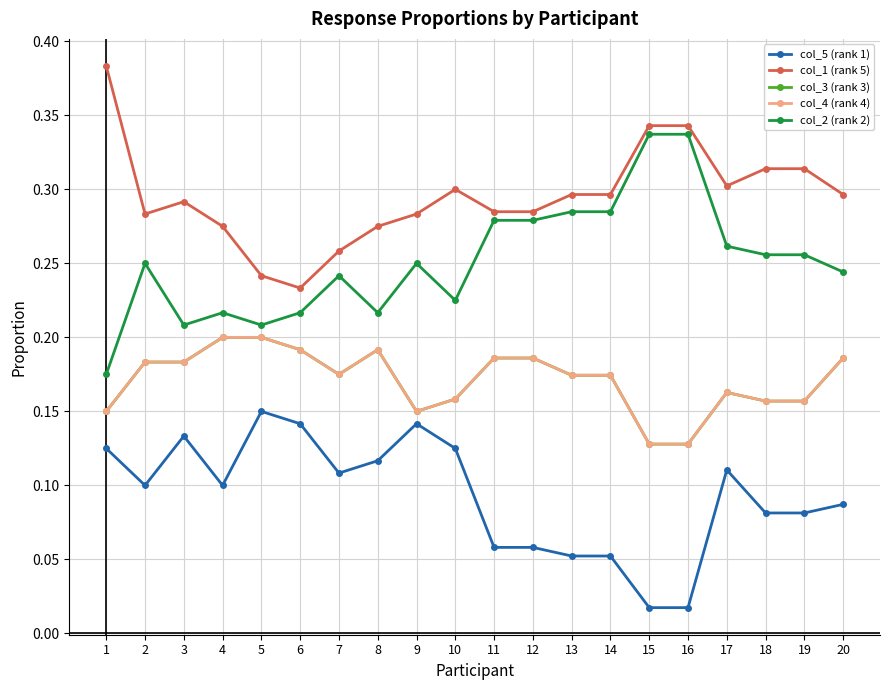

In col_5 (rank 1), how many points are higher than both neighbors (excluding endpoints)?

4